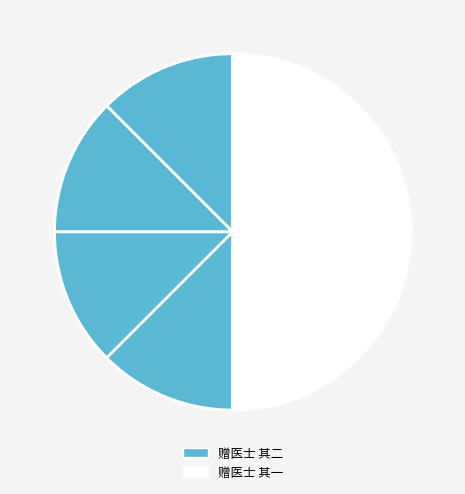

How many segments does this pie chart have?

8